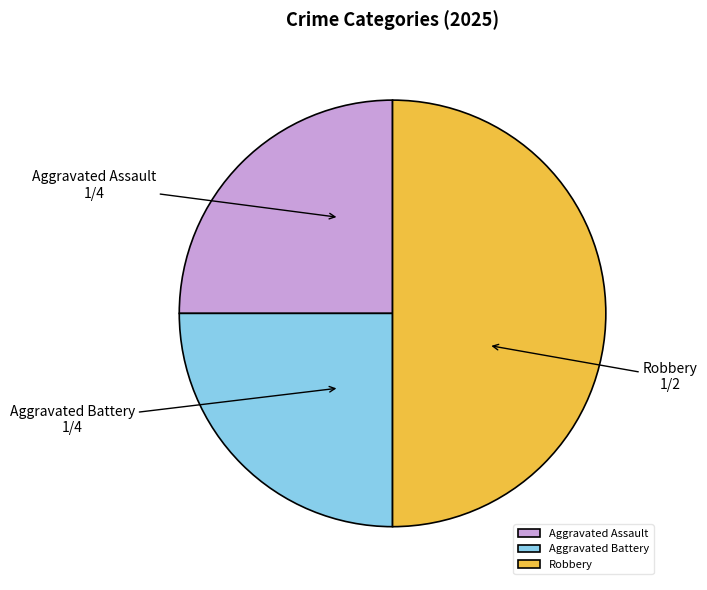

Does Aggravated Assault represent more than half of the total?

No